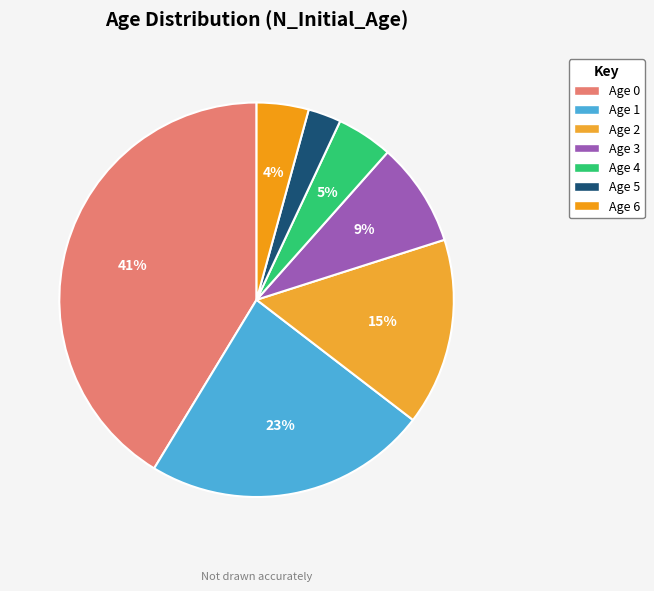

To the nearest percent, what is the difference between the Age 6 and Age 1 slice percentages?

19%